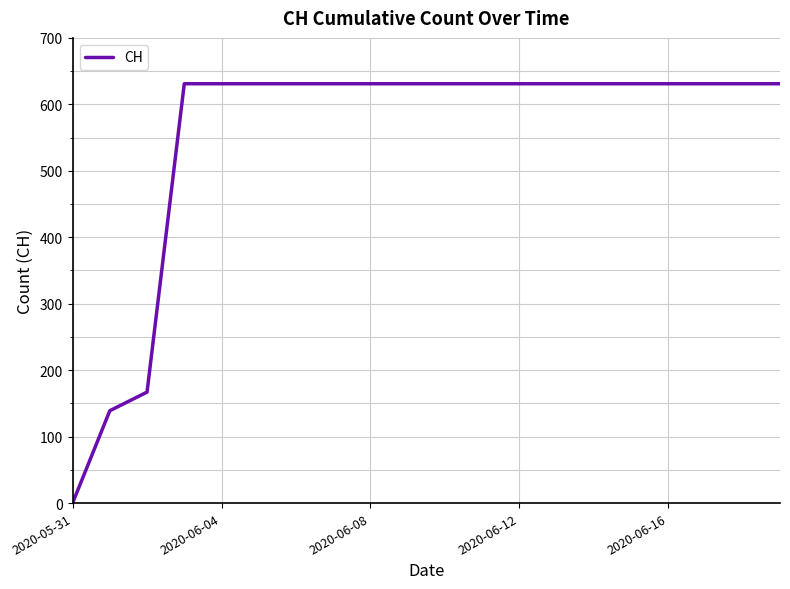

Is this an area chart (filled region under the line)?

No